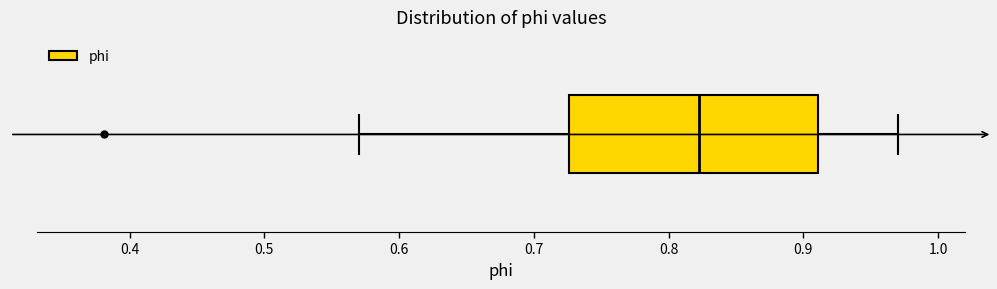

Read this box plot against the x-axis: the position of the median line, the range covered by the box, and the ends of both whiskers. The values are not printed on the chart, so give them approximately, as read against the axis.

median 0.82, box 0.73 to 0.91, whiskers 0.57 to 0.97